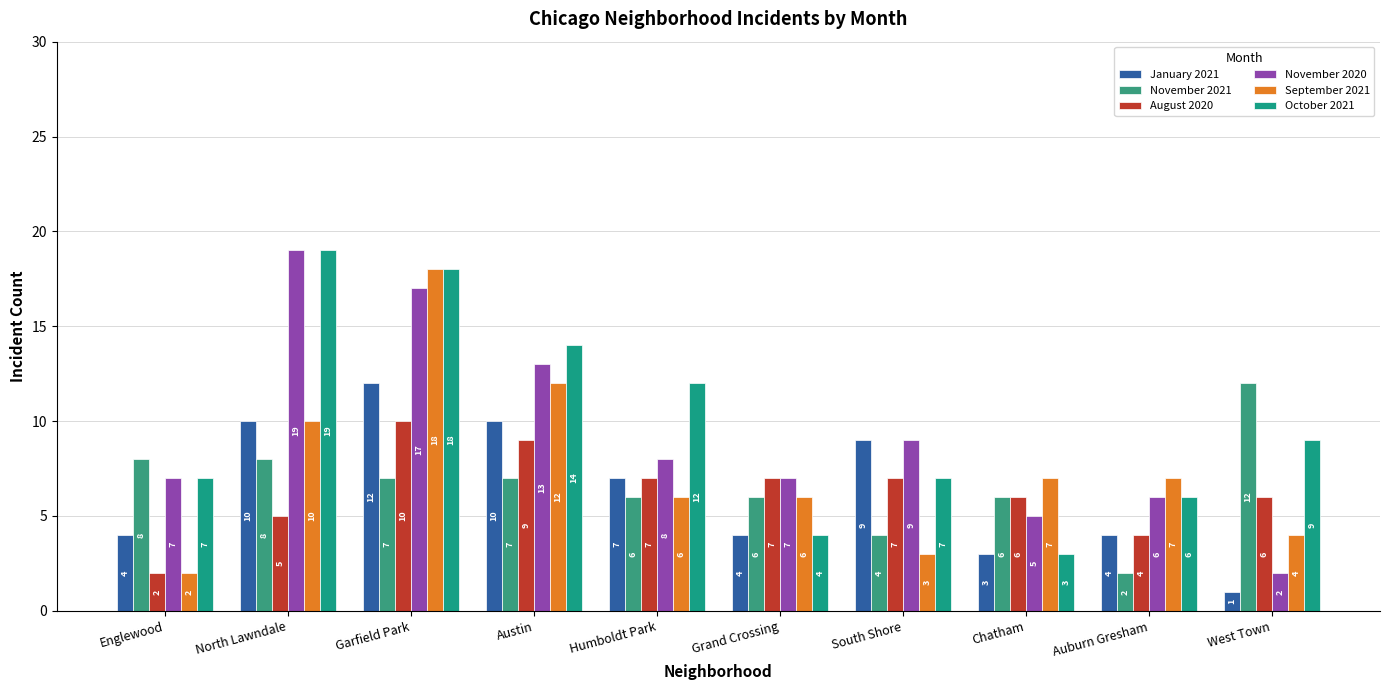

Which series has the widest spread of values?

November 2020